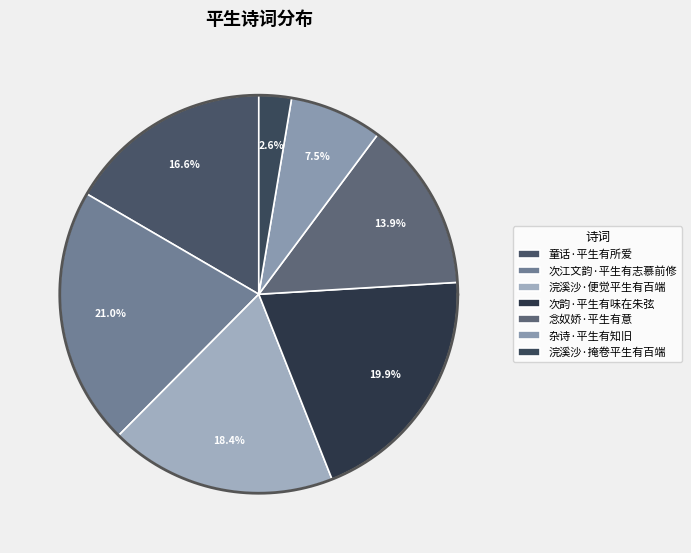

What portion of the pie excludes 浣溪沙·便觉平生有百端?

81.6%